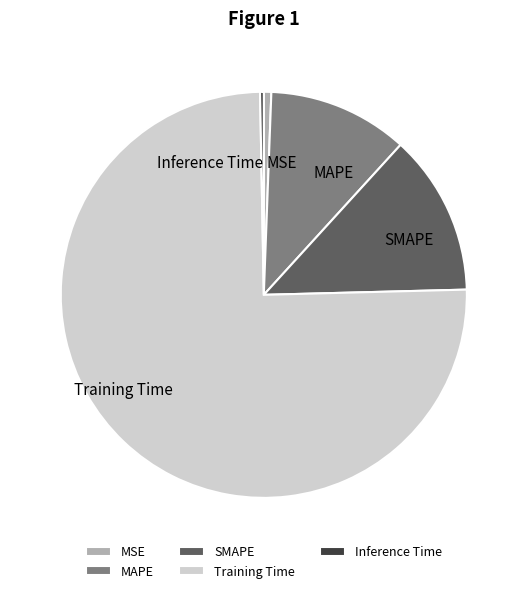

How many slices are in this pie chart?

5